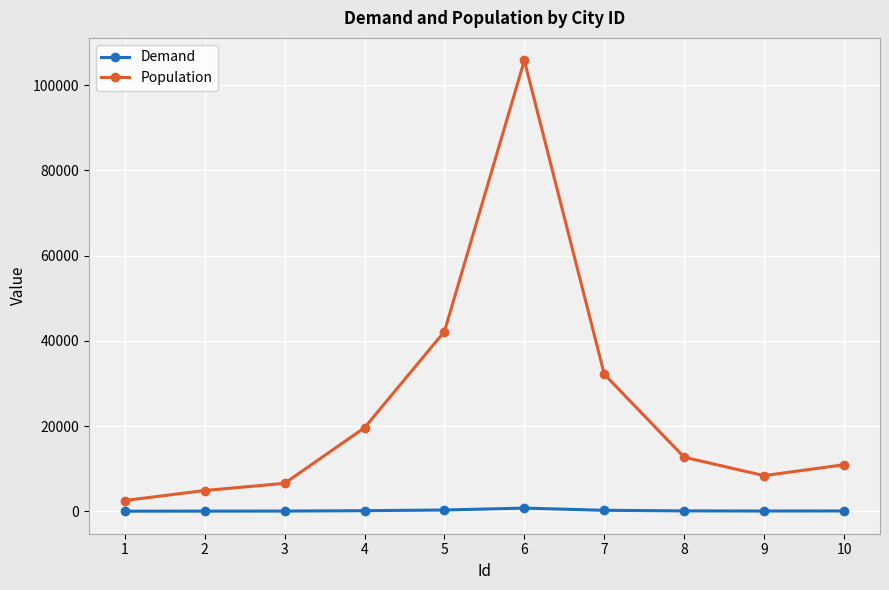

What is the lowest value of the Population series?

2517